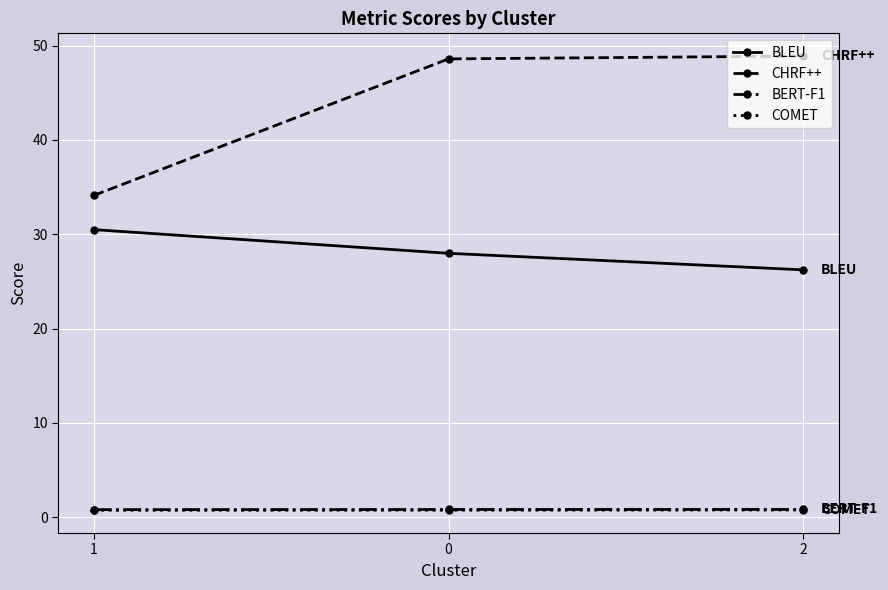

What are all the series names shown in the legend?

BLEU, CHRF++, BERT-F1, COMET